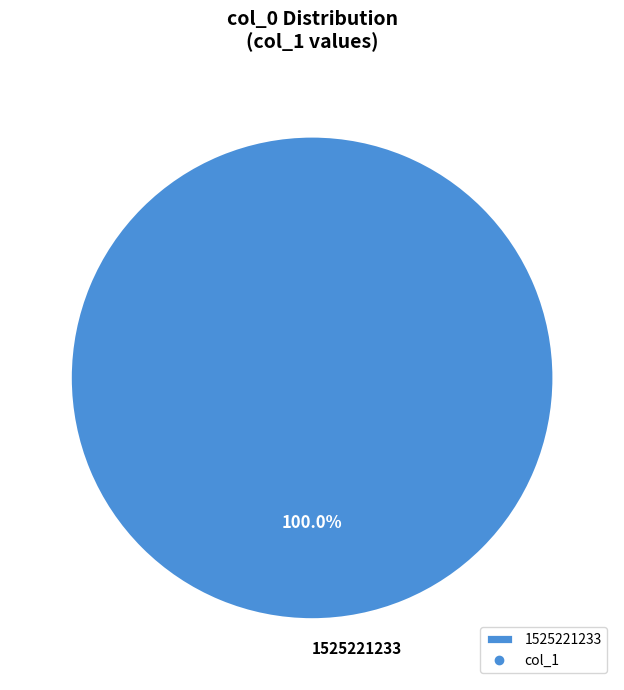

How many segments does this pie chart have?

1